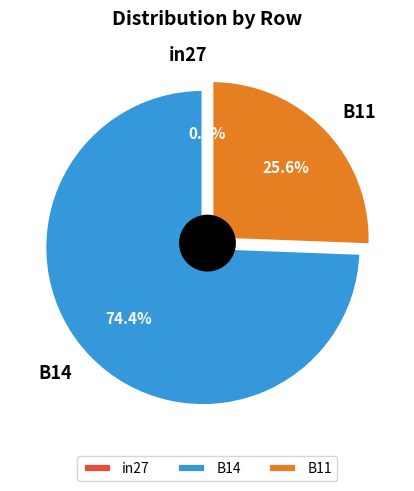

Combined, do in27 and B11 account for over 50%?

No